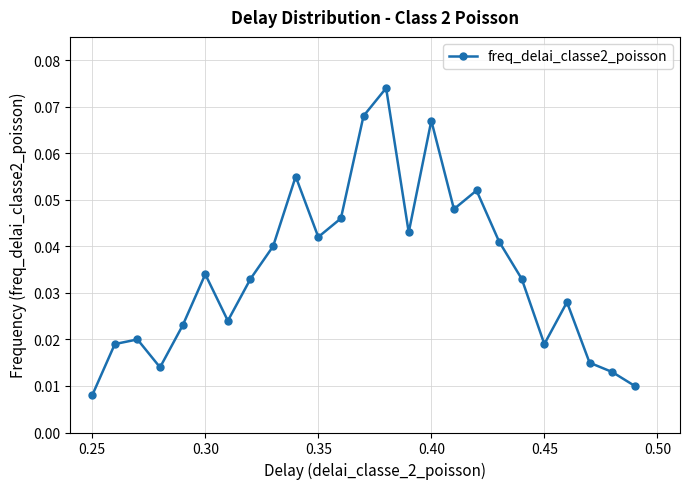

True or false: there are more than 1 points higher than both neighbors.

True